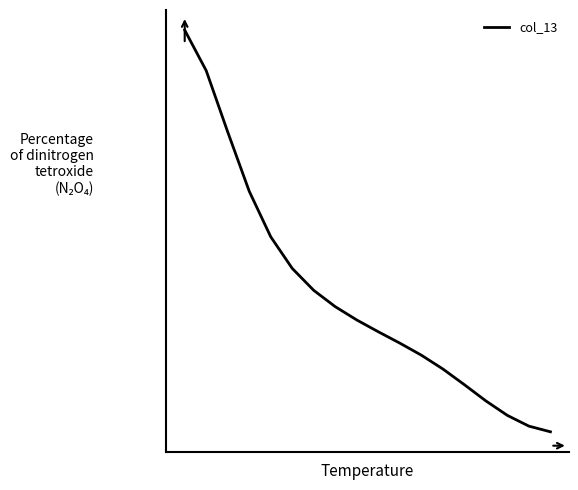

Reading right to left, list all the values displayed in this chart.

17=5.7	16=5.9	15=6.3	14=6.8	13=7.4	12=8.0	11=8.5	10=8.9	9=9.3	8=9.8	7=10.2	6=10.8	5=11.6	4=12.7	3=14.4	2=16.5	1=18.7	0=20.2